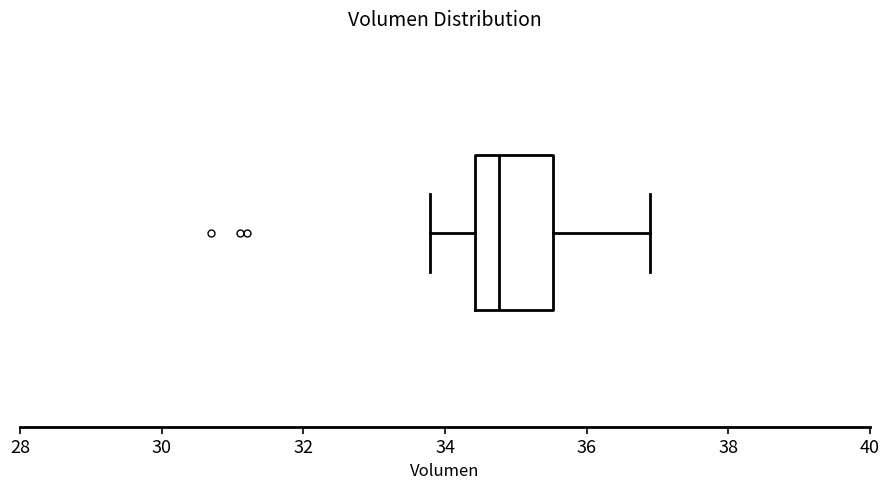

Where does the left whisker of the box end on the x-axis? The values are not printed on the chart, so give them approximately, as read against the axis.

33.8